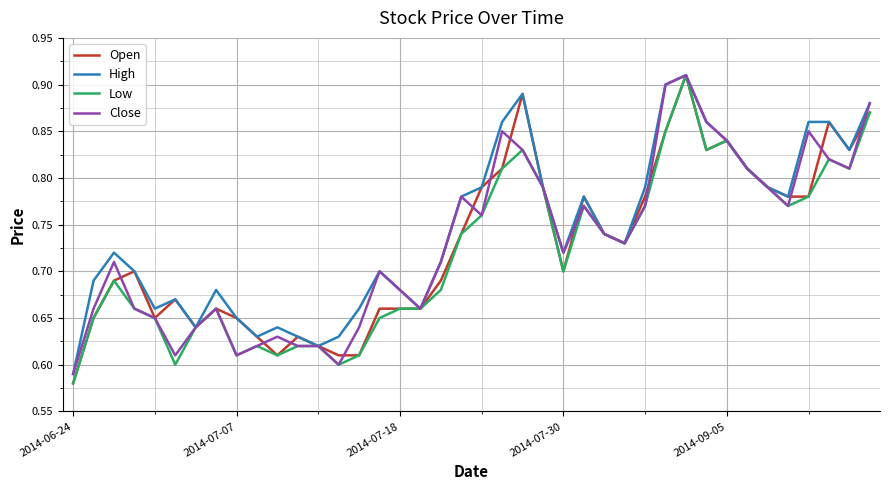

What is the difference between the maximum and minimum values in the High series?

0.3